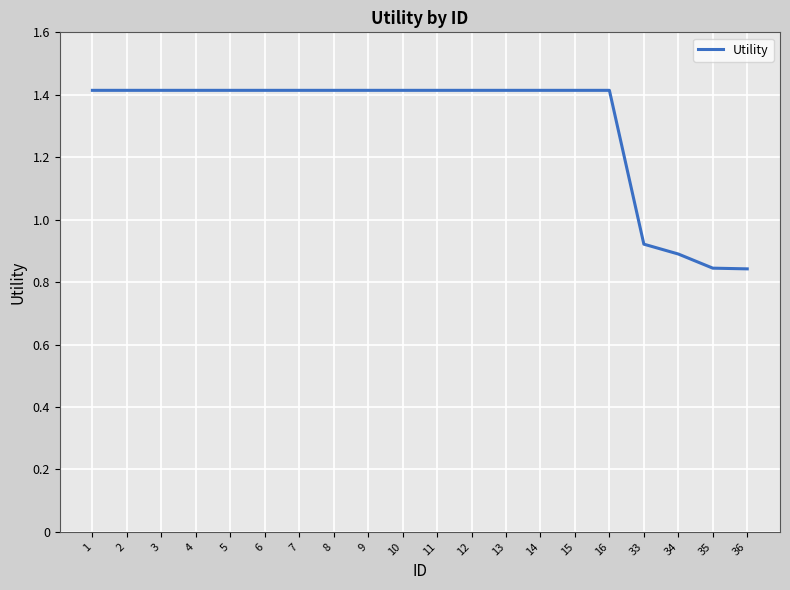

What is the greatest value displayed?

1.4